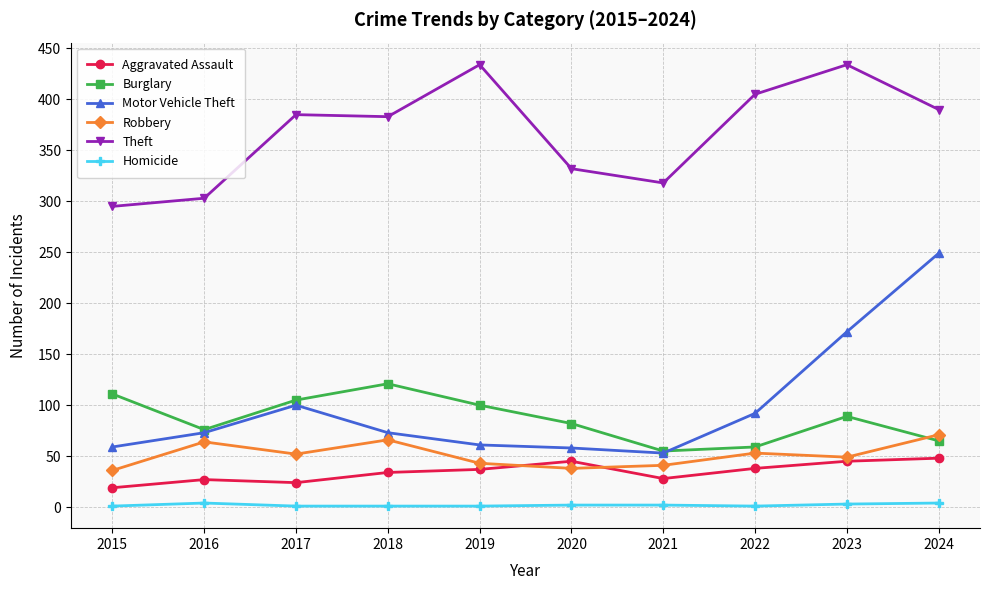

Which series ends up on top after the final intersection of Robbery and Burglary?

Robbery